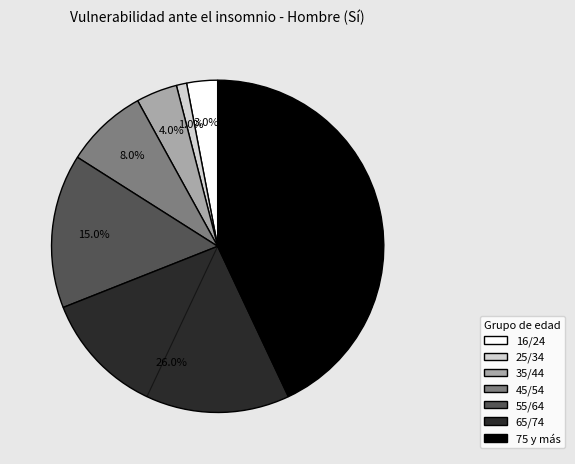

What portion of the pie excludes 35/44?

96.0%